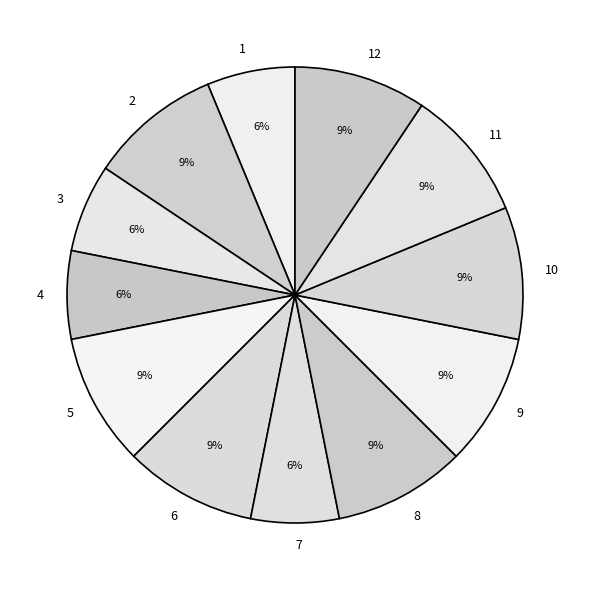

To the nearest percent, what percentage of the pie is 10?

9%